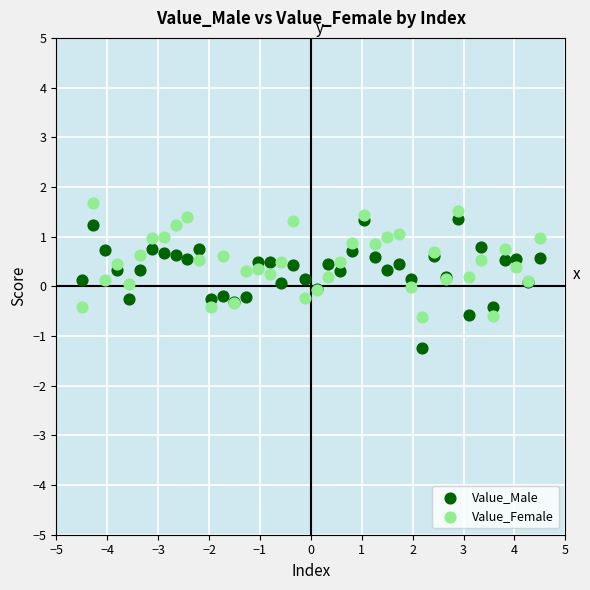

Which series contains the lowest Y value?

Value_Male